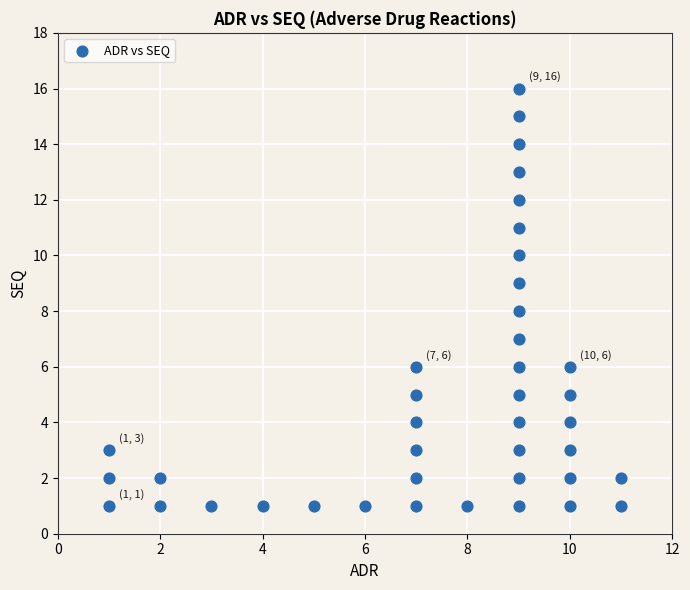

What is the range of X values (max minus min)?

10